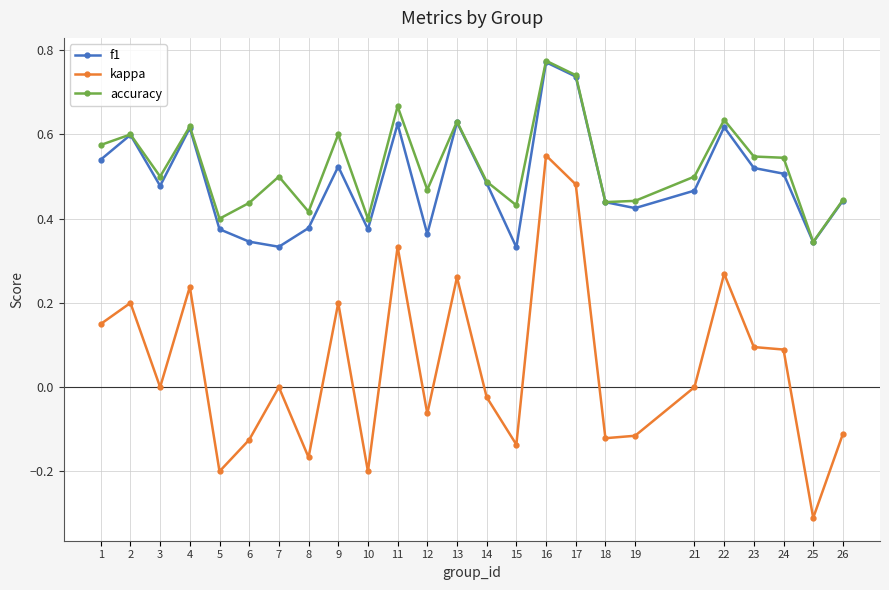

True or false: kappa and f1 intersect in this chart.

False